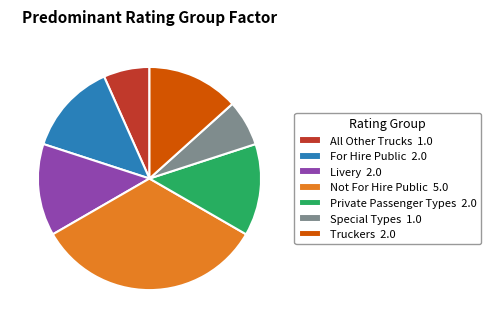

How many slices are in this pie chart?

7